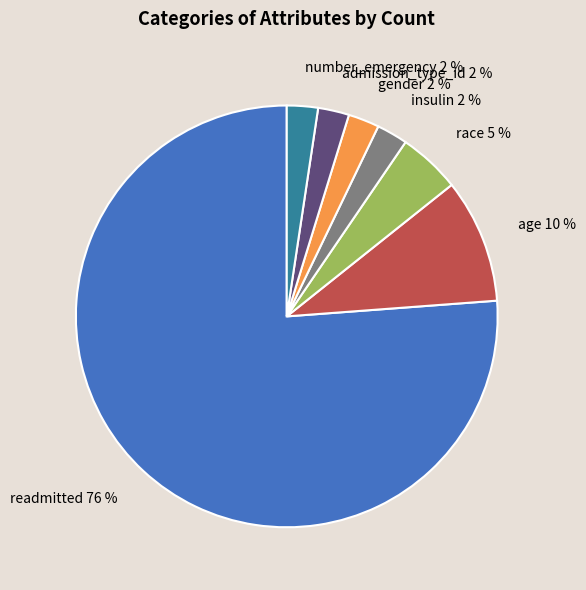

Is there any slice that represents more than half of the pie?

Yes